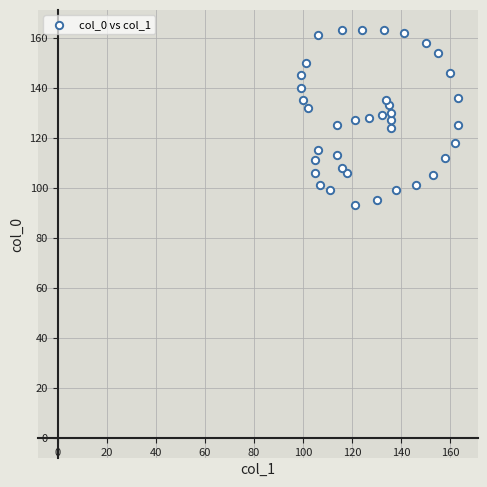

What is the range of X values (max minus min)?

64